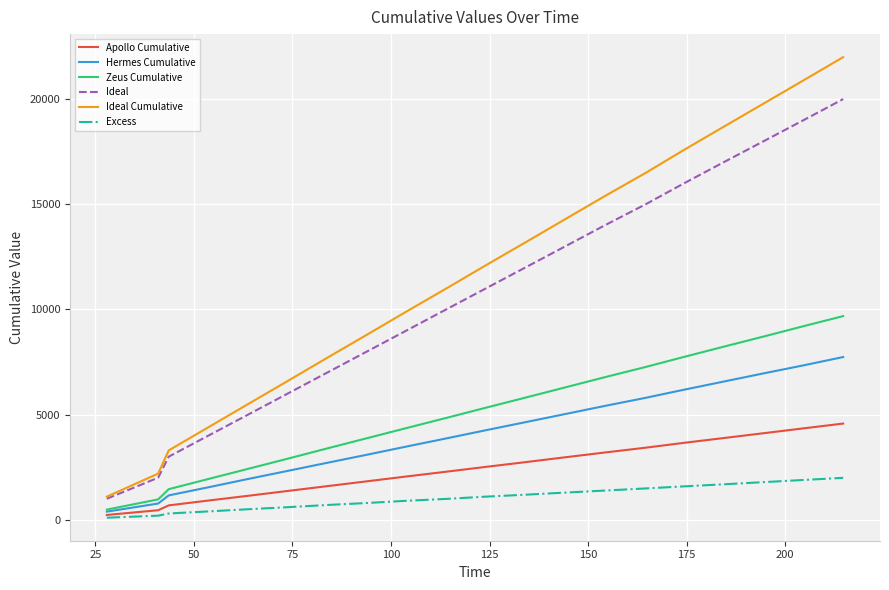

True or false: Ideal and Apollo Cumulative cross at least once.

False